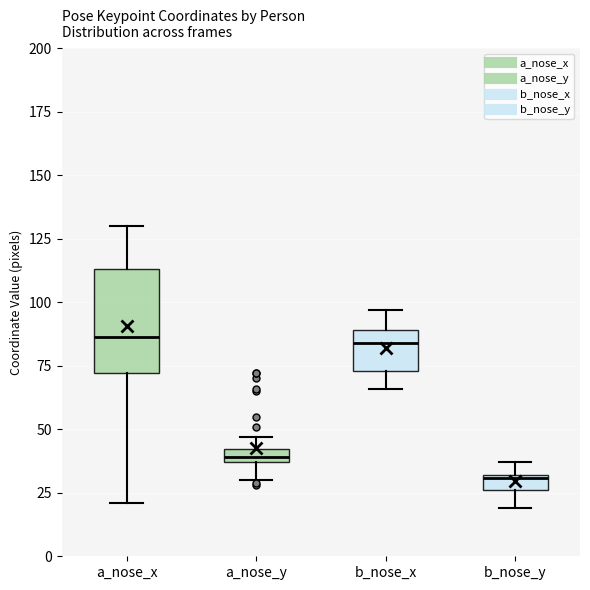

Comparing the boxes themselves (not the whiskers), which one is the tallest?

a_nose_x